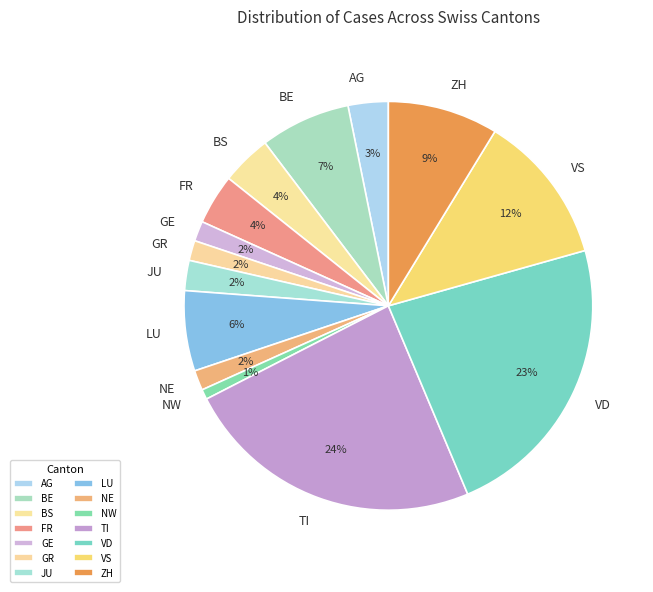

Count the number of slices in the pie.

14